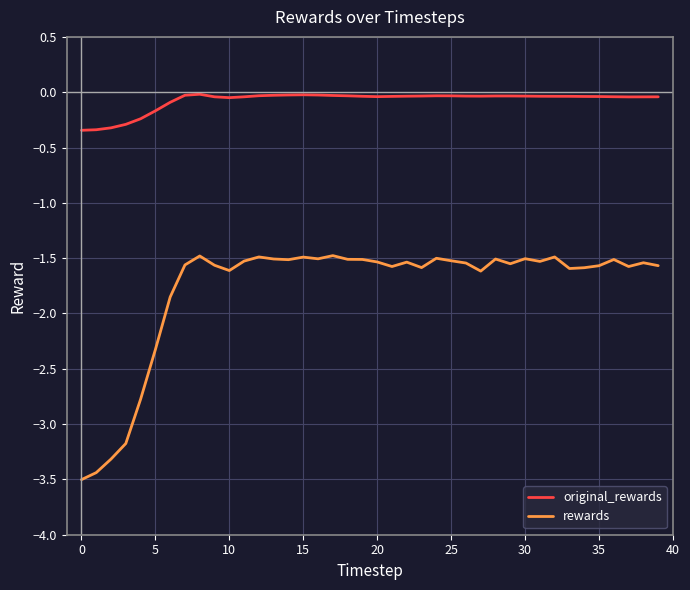

What is the average value of the rewards series?

-1.8